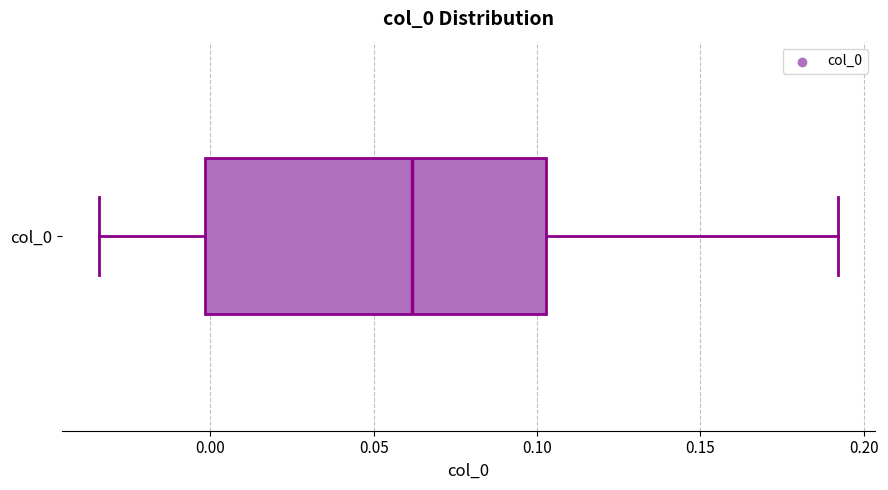

Read this box plot against the x-axis: the position of the median line, the range covered by the box, and the ends of both whiskers. The values are not printed on the chart, so give them approximately, as read against the axis.

median 0.060, box 0.000 to 0.105, whiskers -0.035 to 0.190